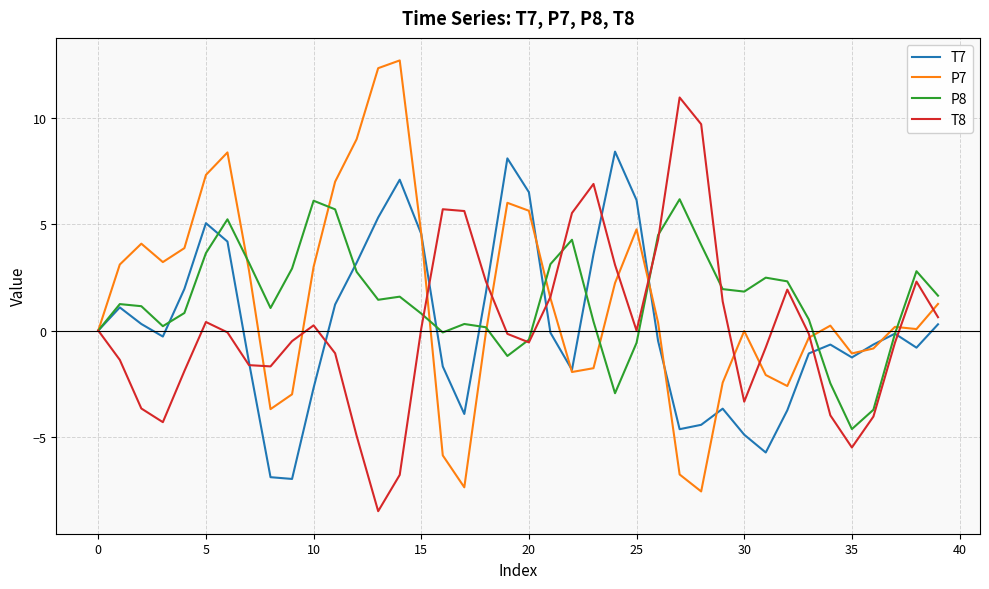

Rank the series by their maximum value, from highest to lowest.

P7, T8, T7, P8